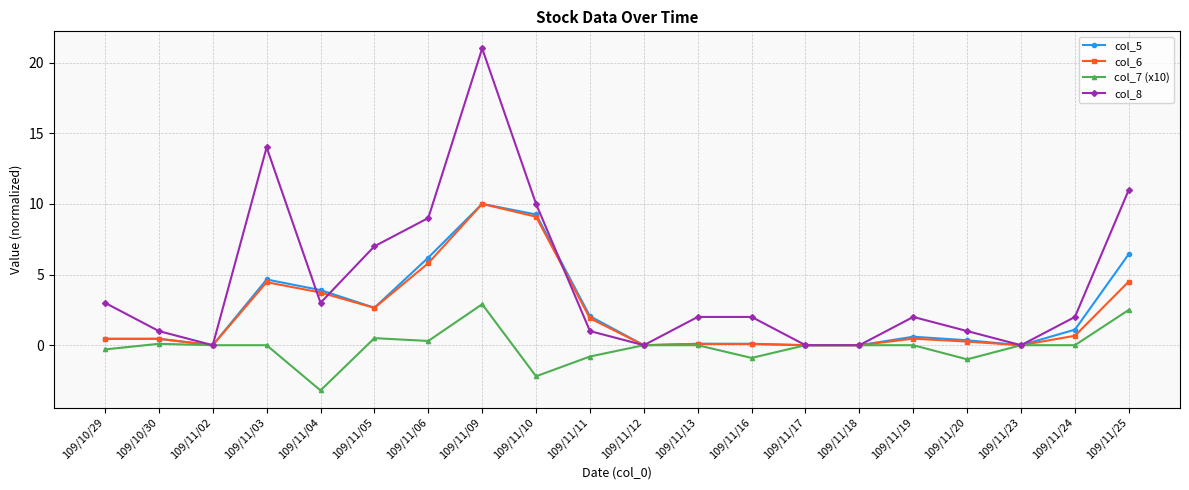

True or false: col_6 has more than 0 points higher than both neighbors.

True